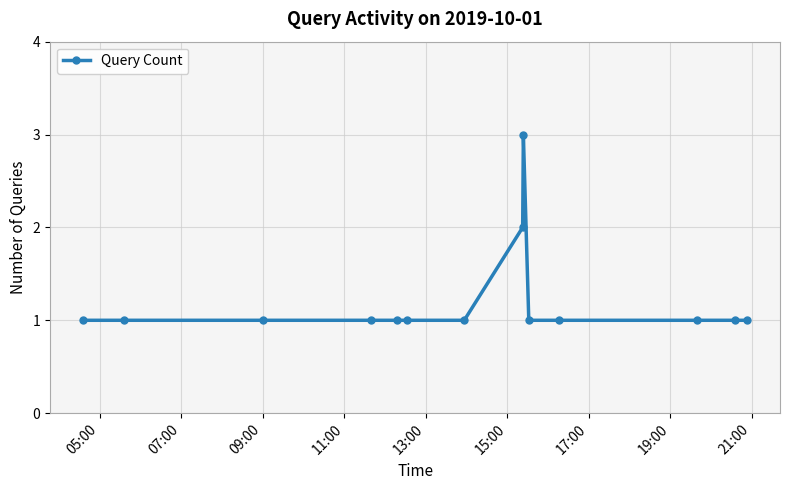

What is the value of the 8th point from the left?

2